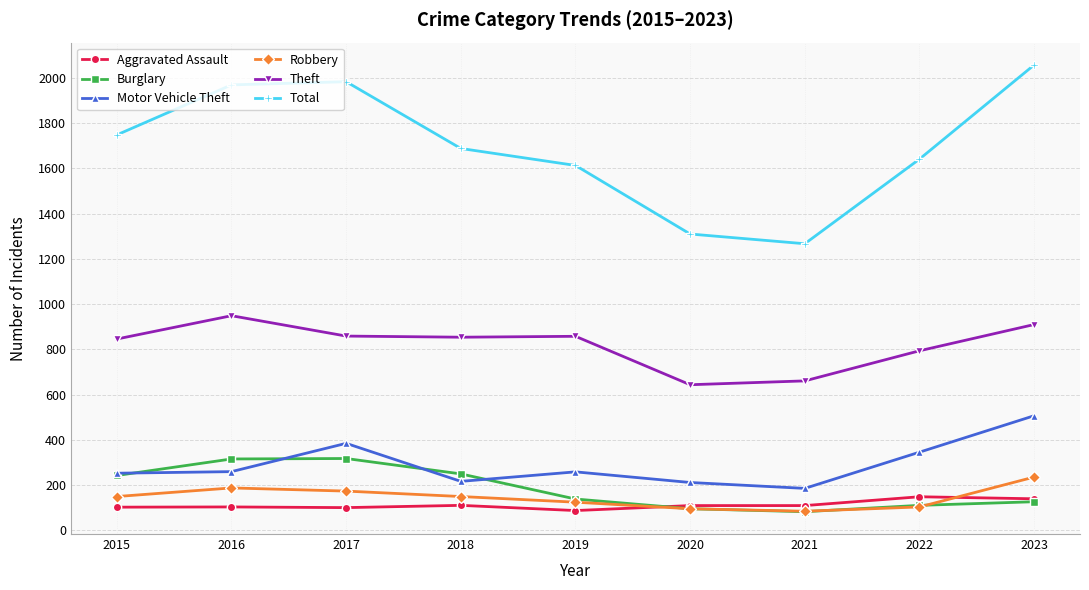

What is the difference between the Theft values at 2023 and 2022?

116